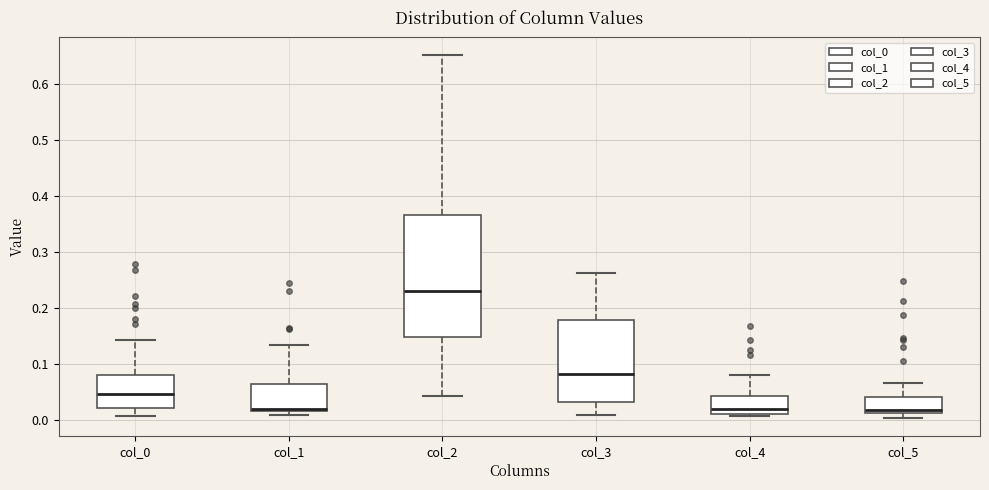

Reading left to right, read every box against the y-axis: the position of its median line, the range the box covers, and the ends of its whiskers. The values are not printed on the chart, so give them approximately, as read against the axis.

col_0: median 0.05, box 0.02 to 0.08, whiskers 0.01 to 0.14
col_1: median 0.02 (just above the box's lower edge), box 0.02 to 0.06, whiskers 0.01 to 0.13
col_2: median 0.23, box 0.15 to 0.37, whiskers 0.04 to 0.65
col_3: median 0.08, box 0.03 to 0.18, whiskers 0.01 to 0.26
col_4: median 0.02, box 0.01 to 0.04, whiskers 0.01 (just below the box's lower edge) to 0.08
col_5: median 0.02, box 0.01 to 0.04, whiskers 0.00 to 0.07